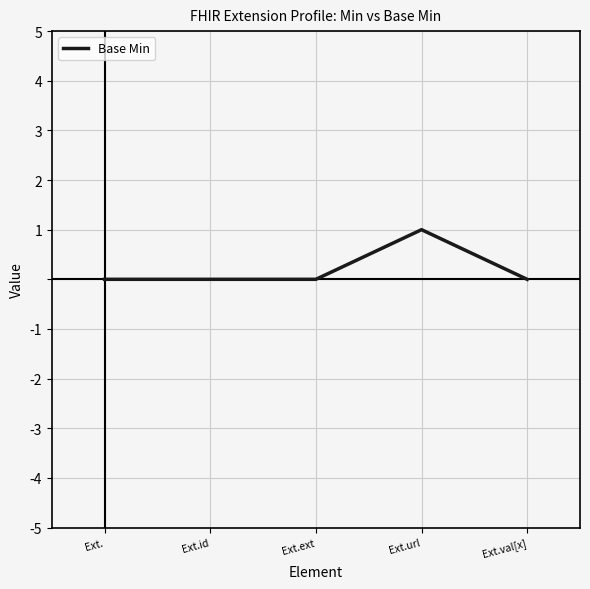

How many categories are shown in the chart?

5